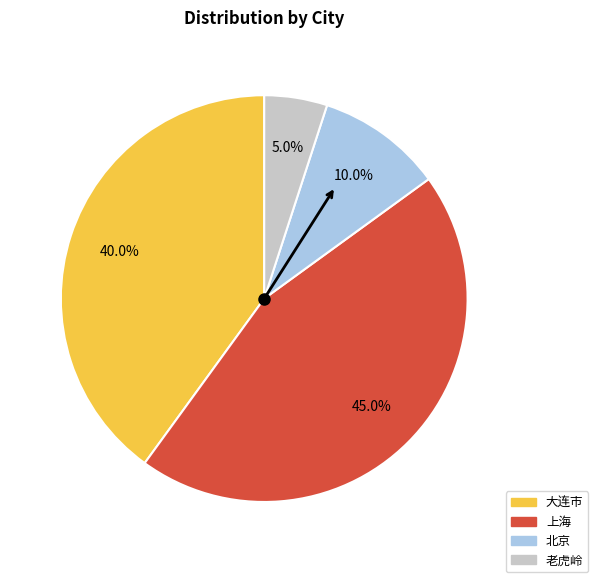

Approximately how many times larger is the value at 北京 compared to 老虎岭?

2.0